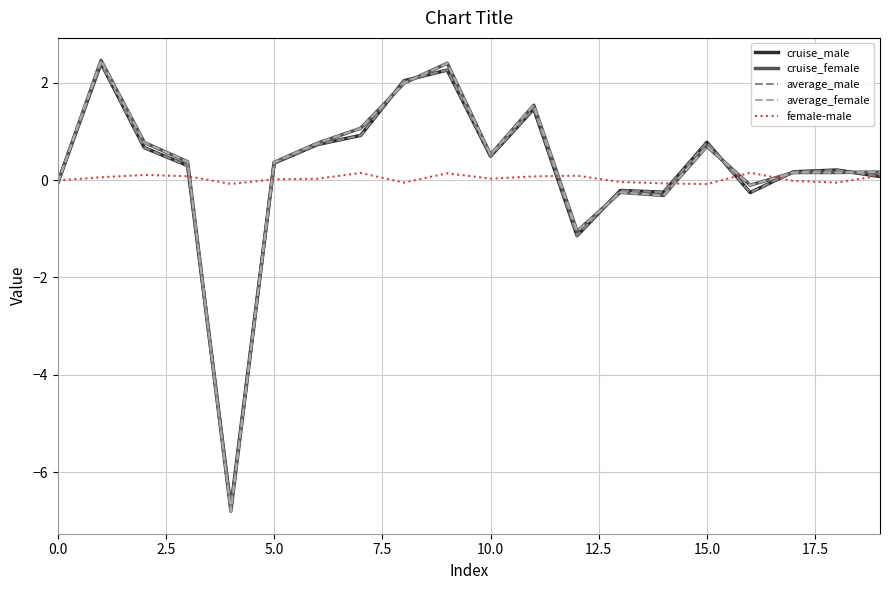

What is the maximum value shown in the chart?

2.5